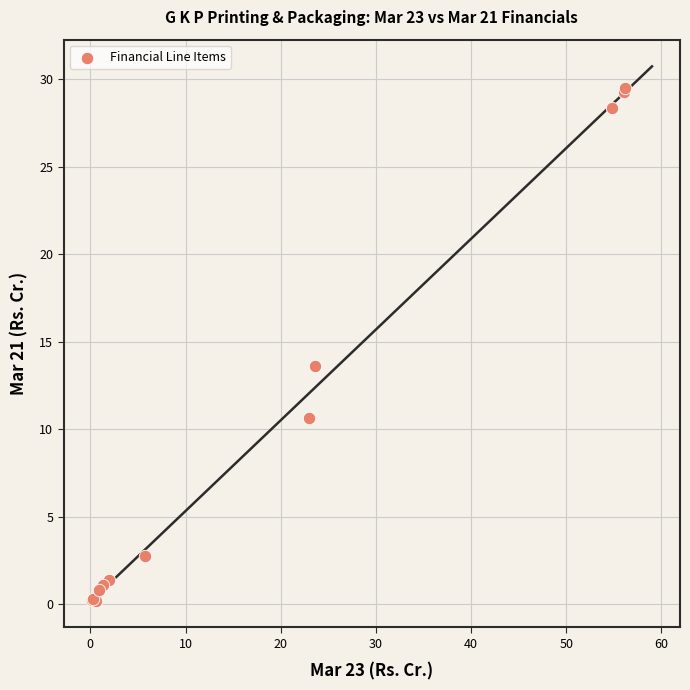

What Y value in the scatter plot is closest to 14?

13.6